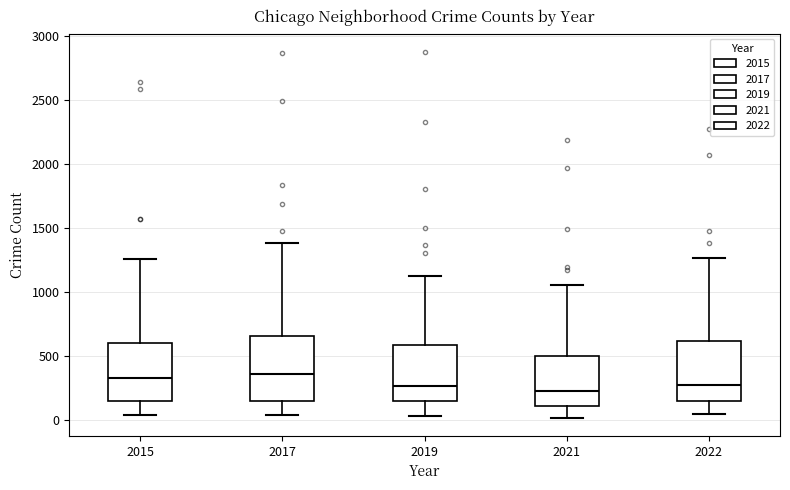

Reading left to right, transcribe this box plot: for each box, give where its median line is, the range the box spans, and where its two whiskers end, as read against the y-axis. The values are not printed on the chart, so give them approximately, as read against the axis.

2015: median 350, box 150 to 600, whiskers 50 to 1250
2017: median 350, box 150 to 650, whiskers 50 to 1400
2019: median 250, box 150 to 600, whiskers 50 to 1150
2021: median 250, box 100 to 500, whiskers 0 to 1050
2022: median 300, box 150 to 600, whiskers 50 to 1250